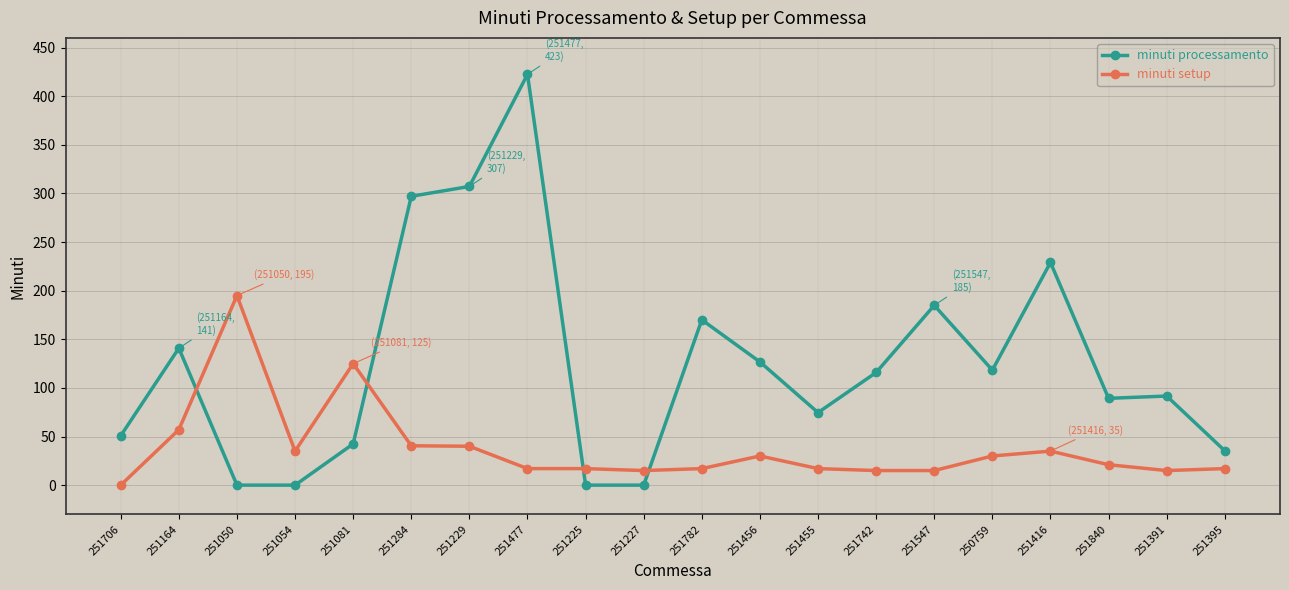

At how many categories does at least one series exceed 339?

1